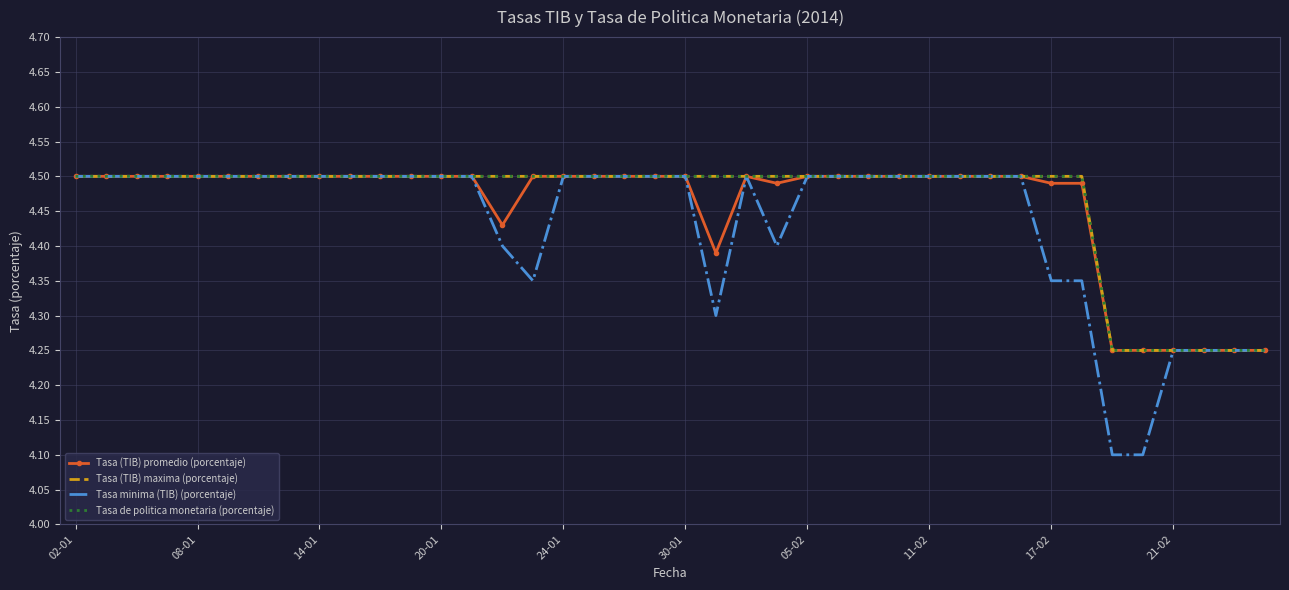

Which category has the lowest value in the Tasa de politica monetaria (porcentaje) series?

34